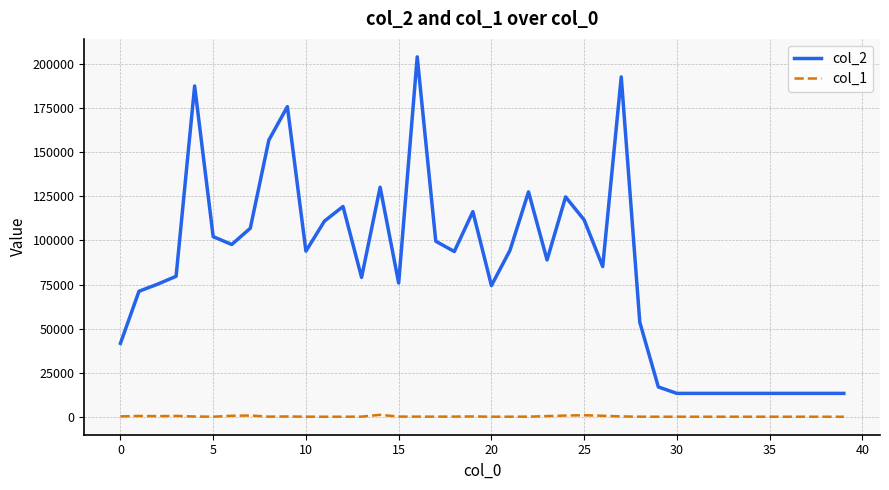

List the series in order of their overall mean, highest first.

col_2, col_1